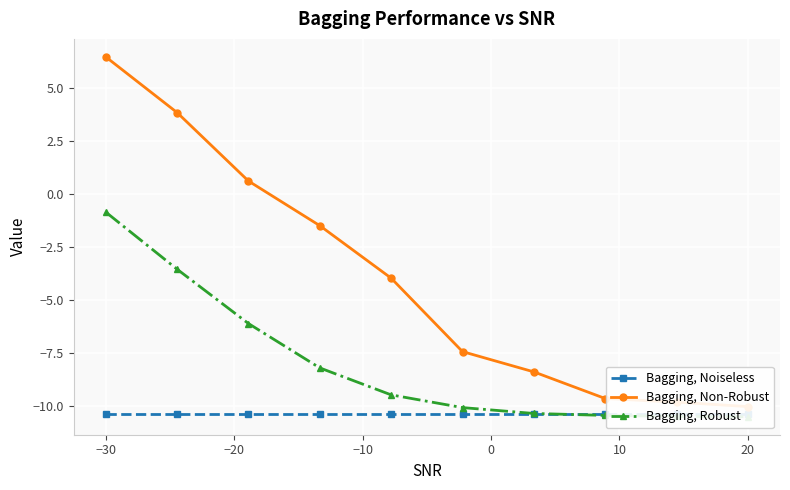

At how many categories does at least one series exceed 3?

2